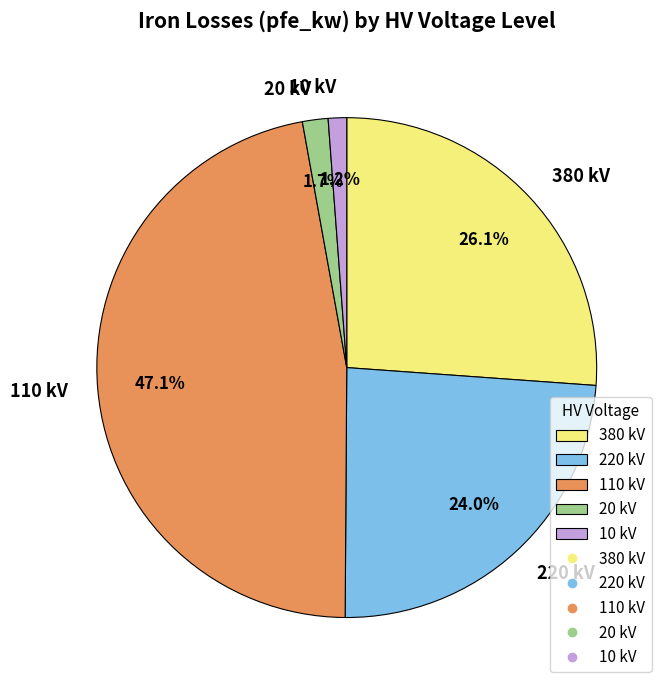

Is there any slice that represents more than half of the pie?

No